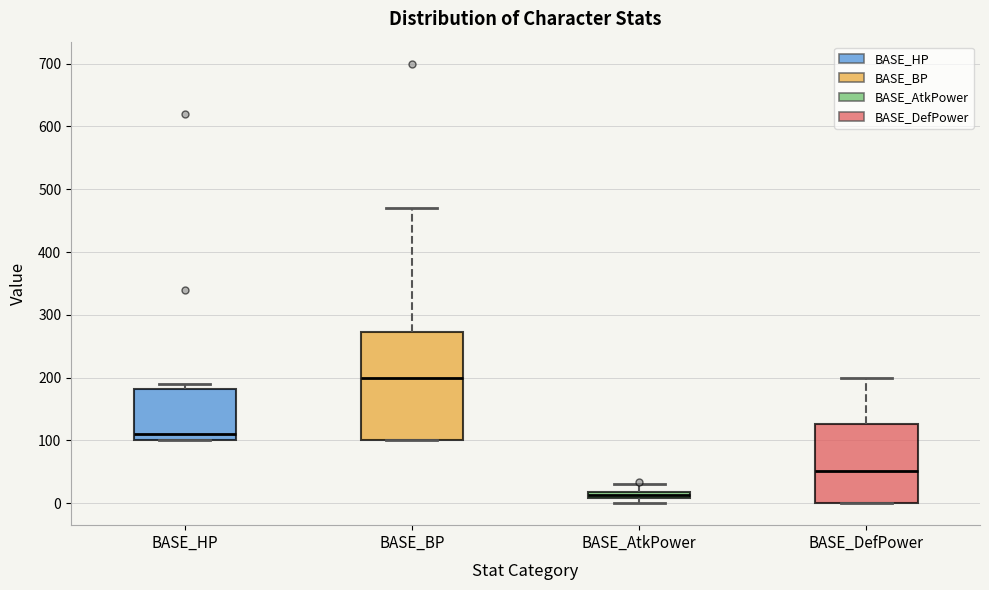

Which box's median line is the highest?

BASE_BP